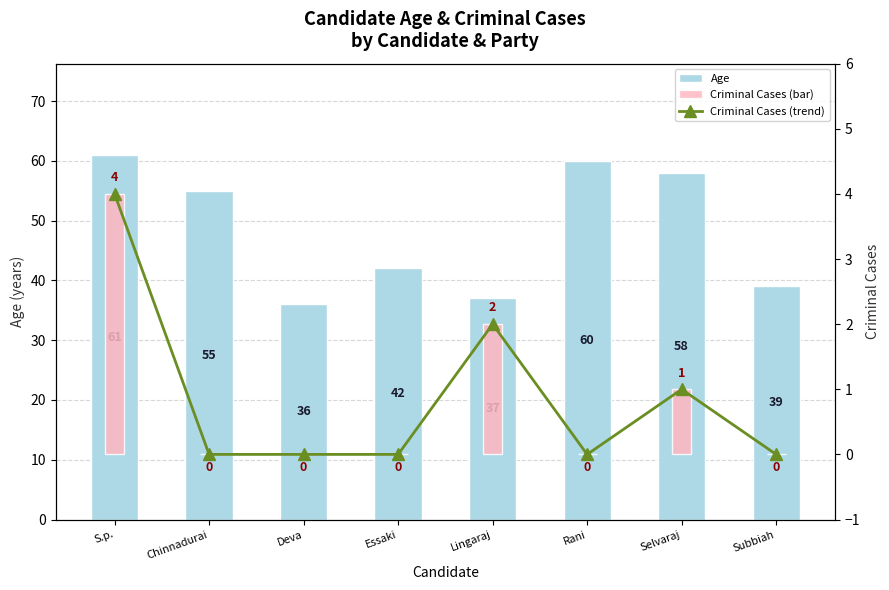

What is the difference between the maximum and second lowest values in the Criminal Cases (line) series?

4